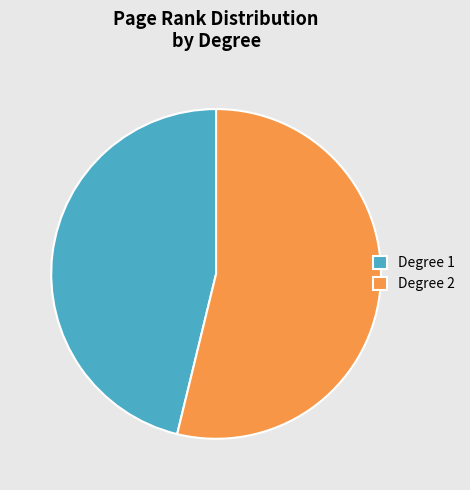

Is the sum of Degree 2 and Degree 1 greater than half?

Yes